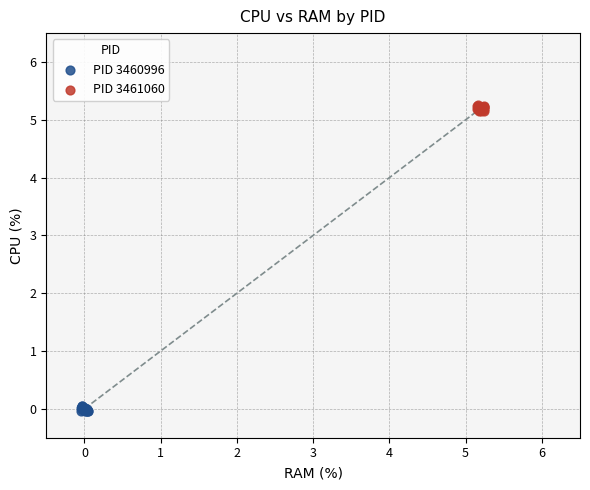

Which series reaches the minimum Y coordinate?

PID 3460996